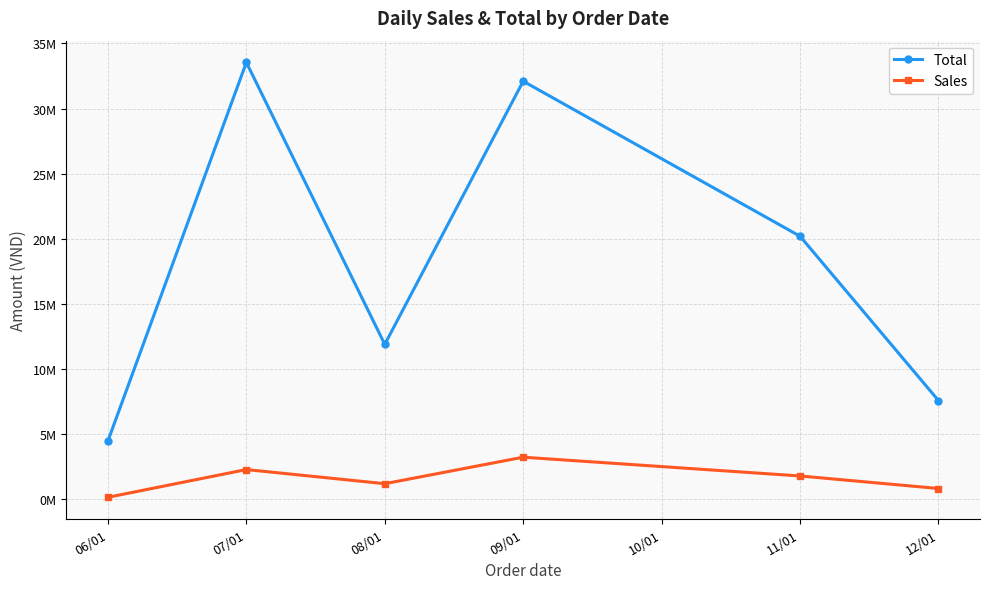

Which series has the largest total across all categories?

Total